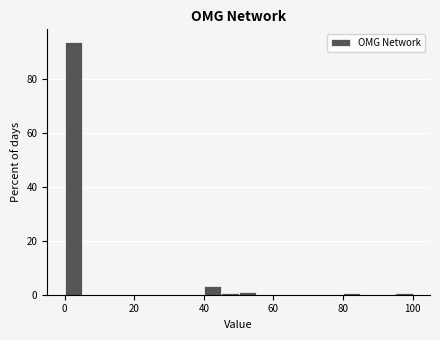

Read against the x-axis, roughly where is the centre of the tallest bar?

2